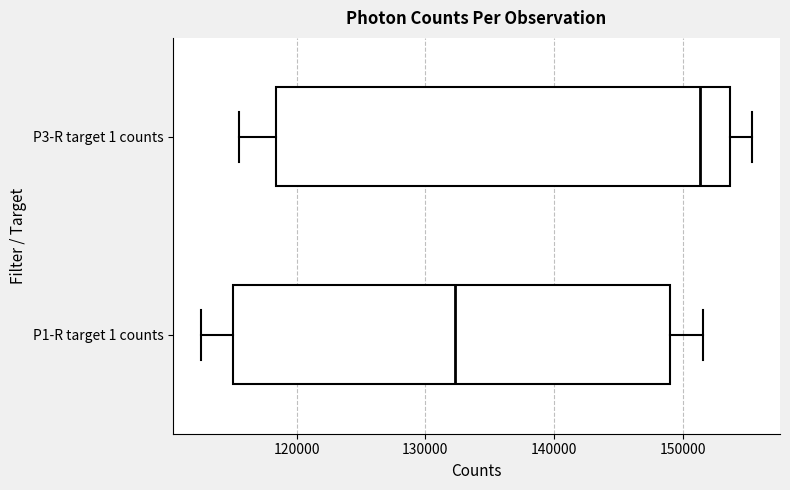

Which box is the widest, from its left edge to its right edge?

P3-R target 1 counts